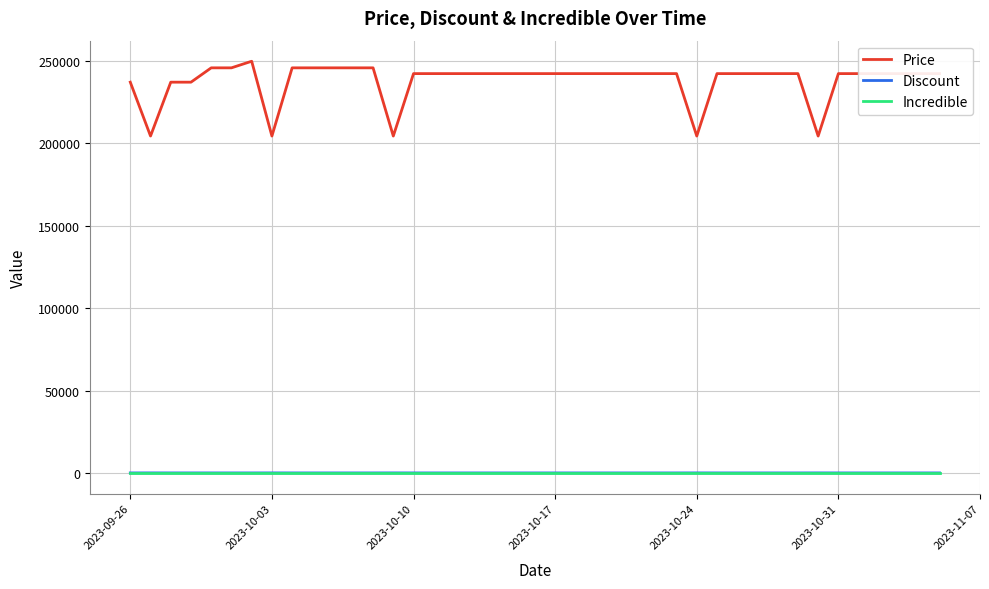

True or false: Incredible and Price cross at least once.

False